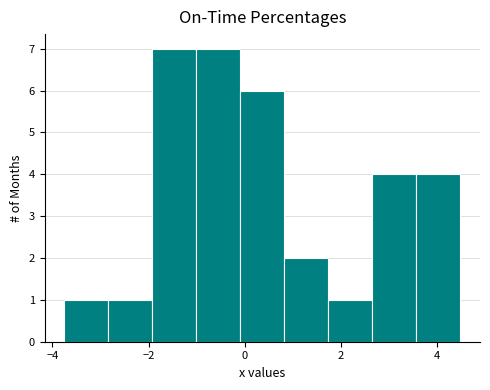

Reading left to right, transcribe this chart: for each bar, give the range it covers on the x-axis and its height. Neither the bar edges nor the heights are printed on the chart, so give them approximately, as read against the axes.

-3.8 to -2.8: 1
-2.8 to -2.0: 1
-2.0 to -1.0: 7
-1.0 to 0.0: 7
0.0 to 0.8: 6
0.8 to 1.8: 2
1.8 to 2.6: 1
2.6 to 3.6: 4
3.6 to 4.4: 4